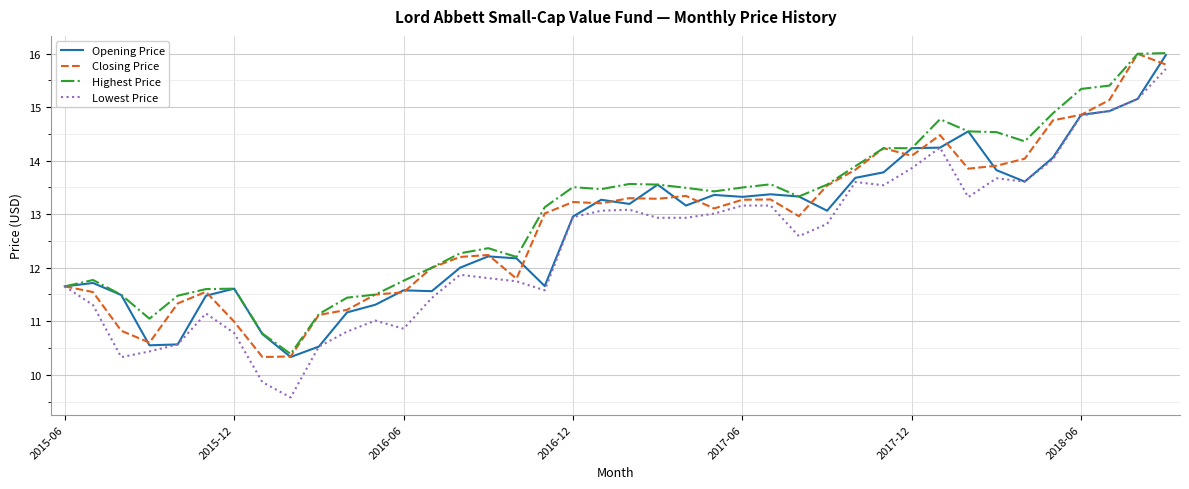

What is the maximum value shown in the chart?

16.0